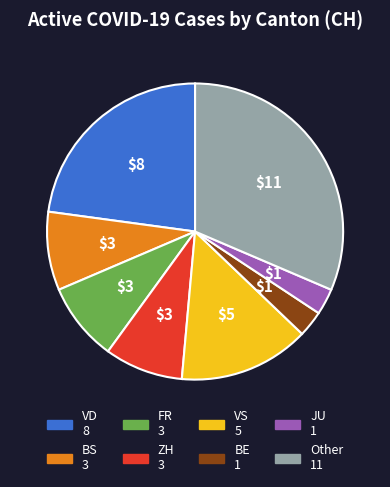

Is there any slice that represents more than half of the pie?

No